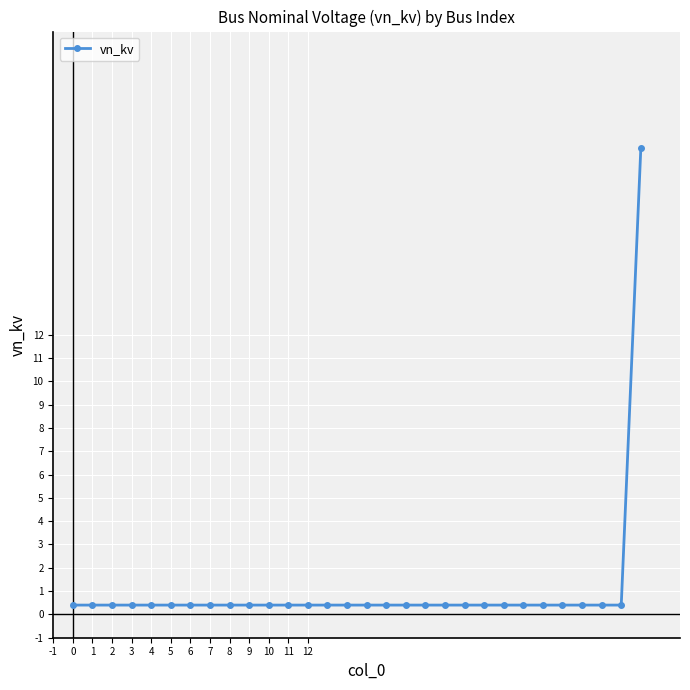

What is the average value?

1.1